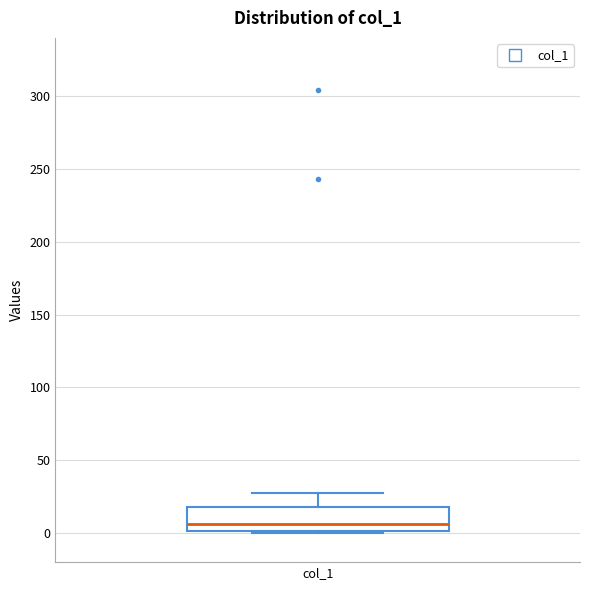

Where is the lower edge of the box for col_1 on the y-axis? The values are not printed on the chart, so give them approximately, as read against the axis.

0